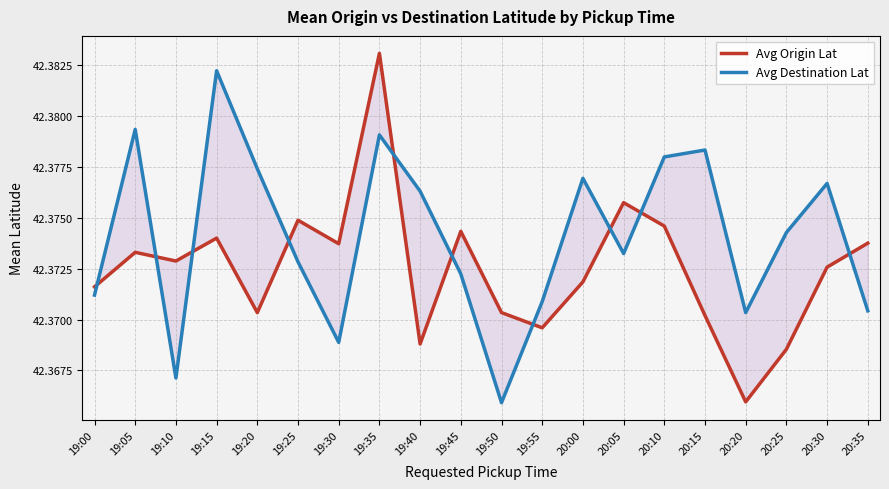

What is the label of the 3rd point from the left?

19:10